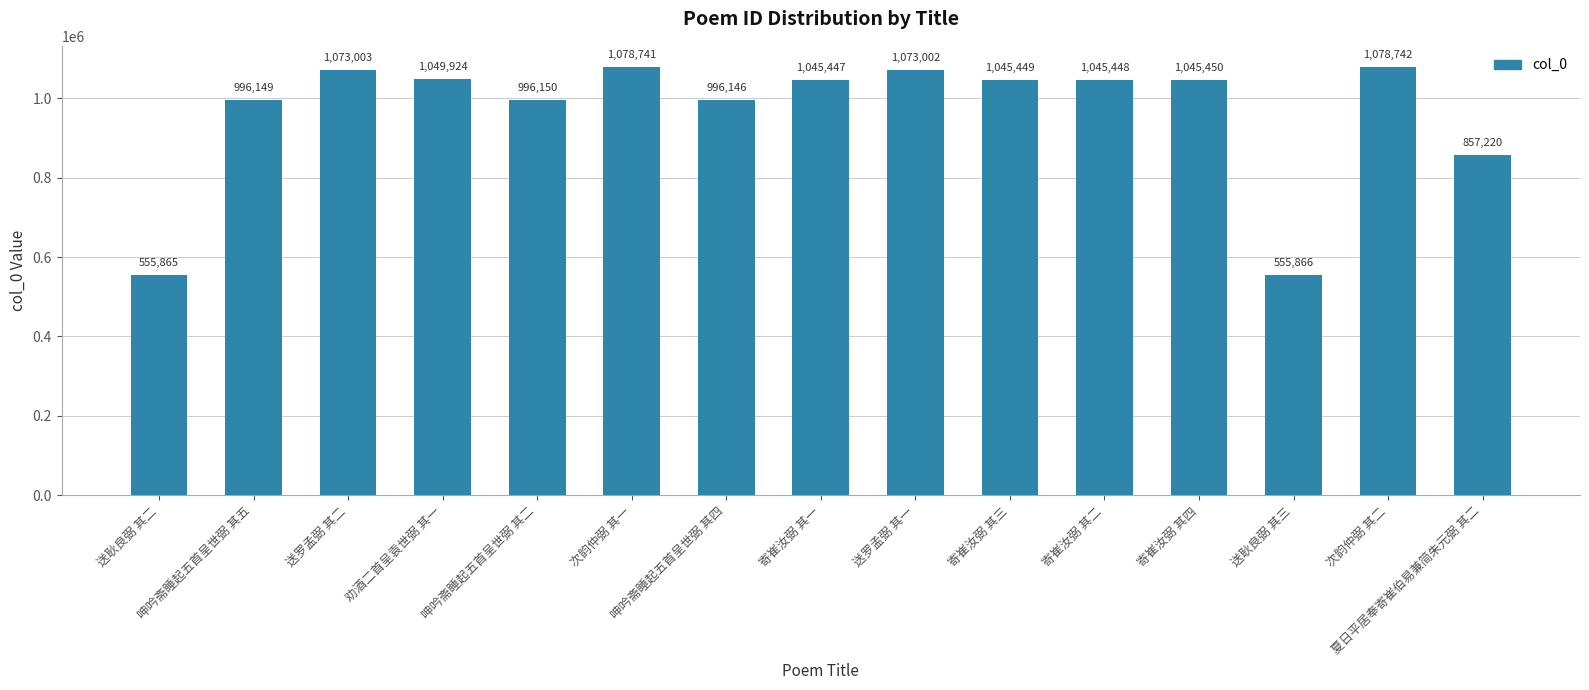

What is the value of the 3rd bar from the left?

1073003